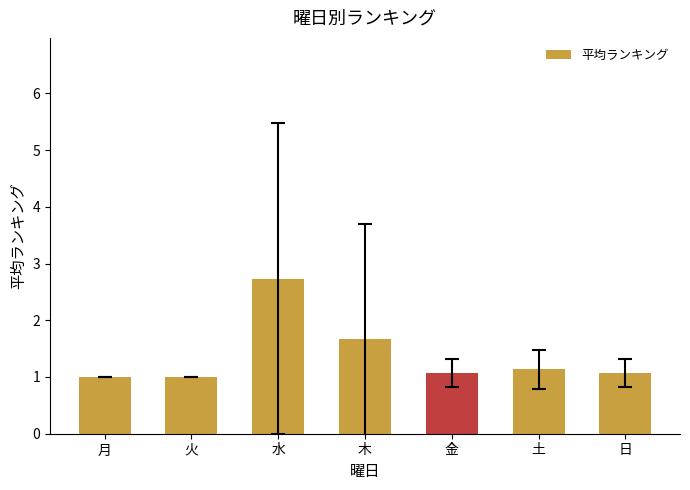

What is the smallest value displayed?

1.0